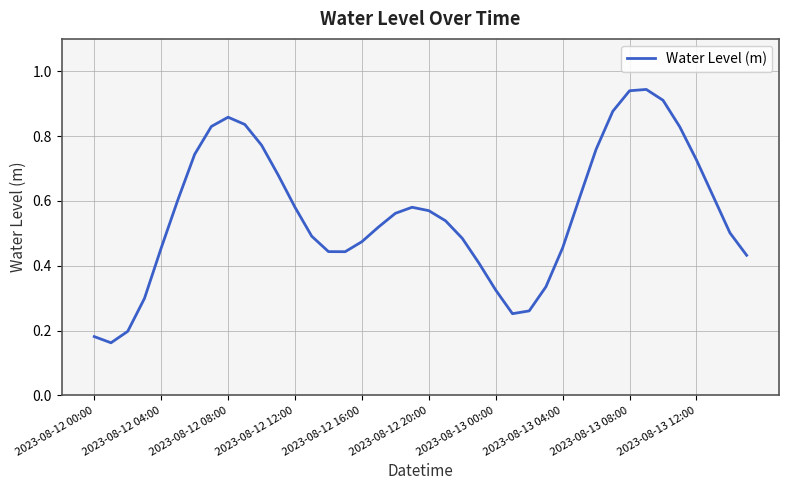

What is the label of the 23rd point from the right?

17